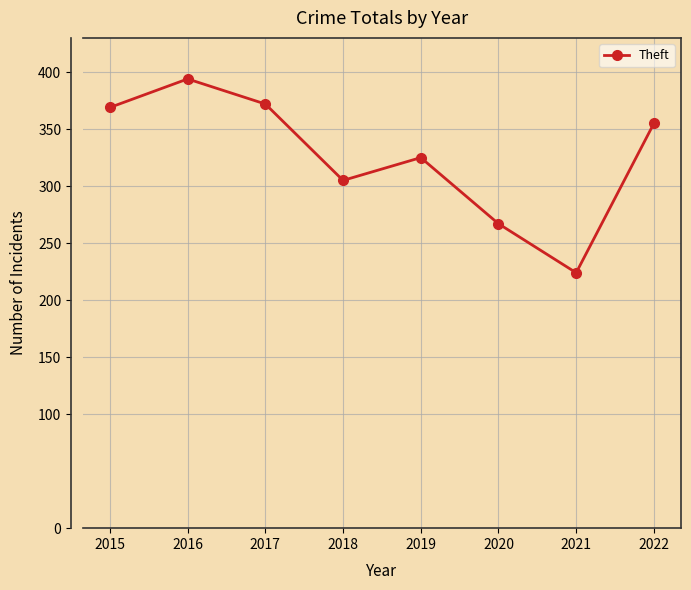

Approximately how many times larger is the value at 2021 compared to 2019?

0.7